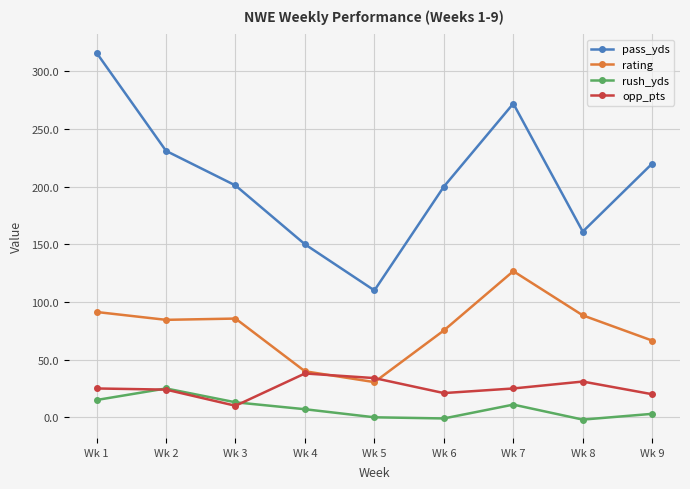

Does the chart display data point markers on the line(s)?

Yes